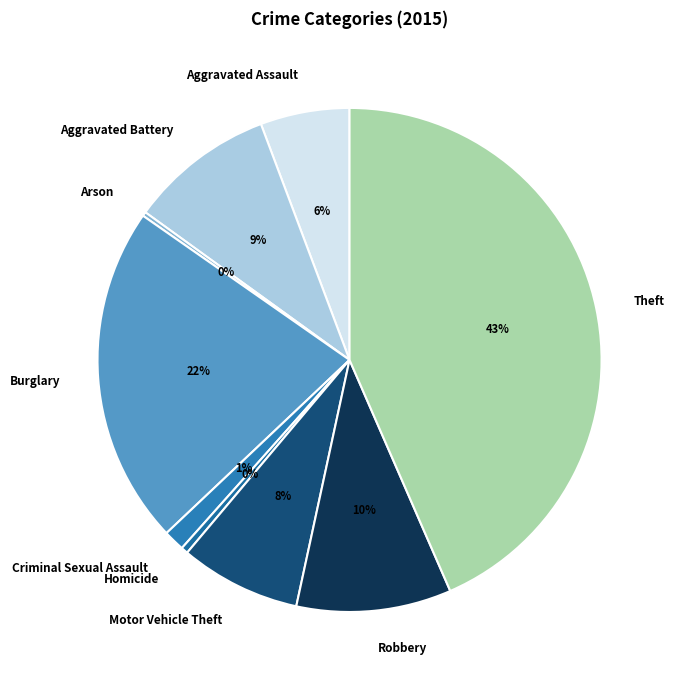

Is there any slice that represents more than half of the pie?

No